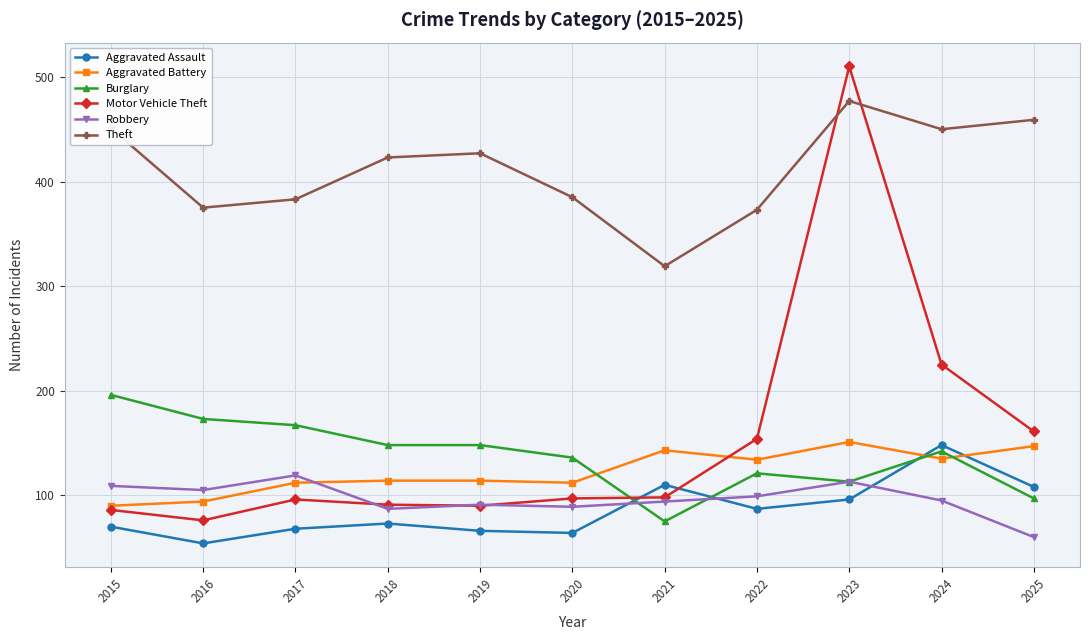

Which label corresponds to the largest value in the chart?

2023